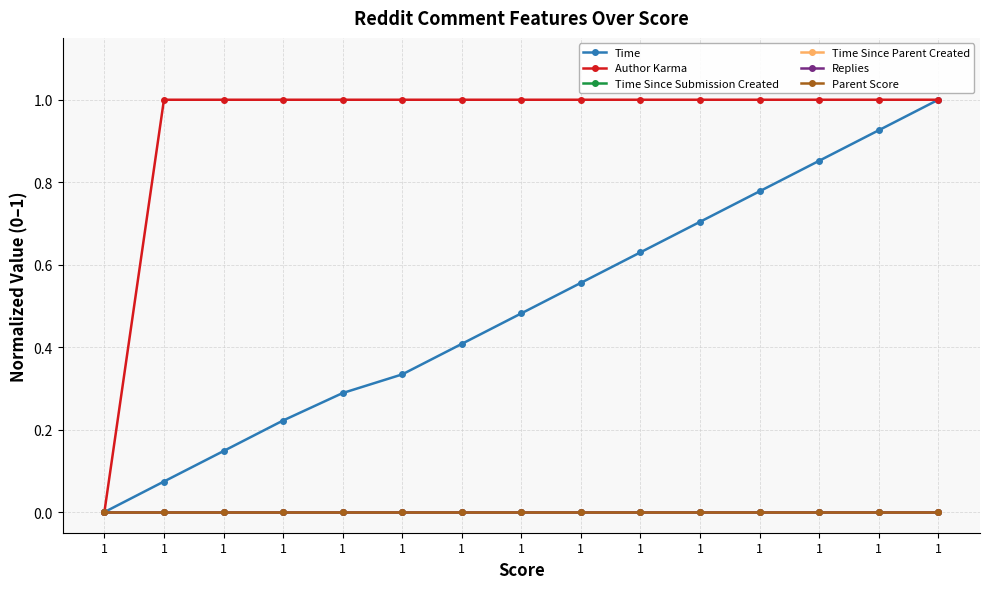

Which category has the highest value across all series?

1